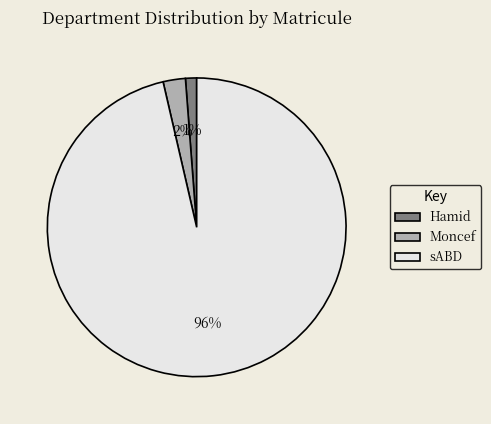

The sABD slice represents 83% of the pie. True or false?

False